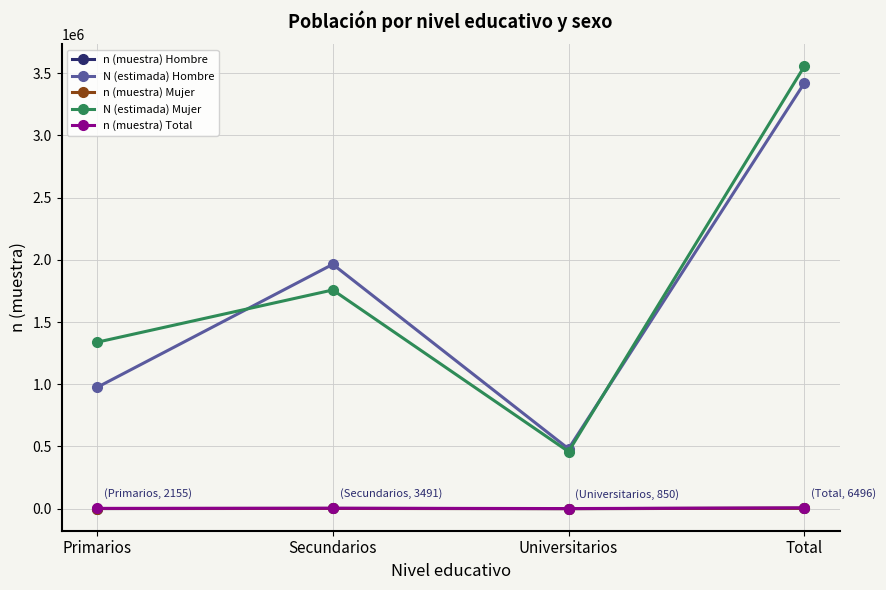

What is the label of the 1st point from the right?

Total